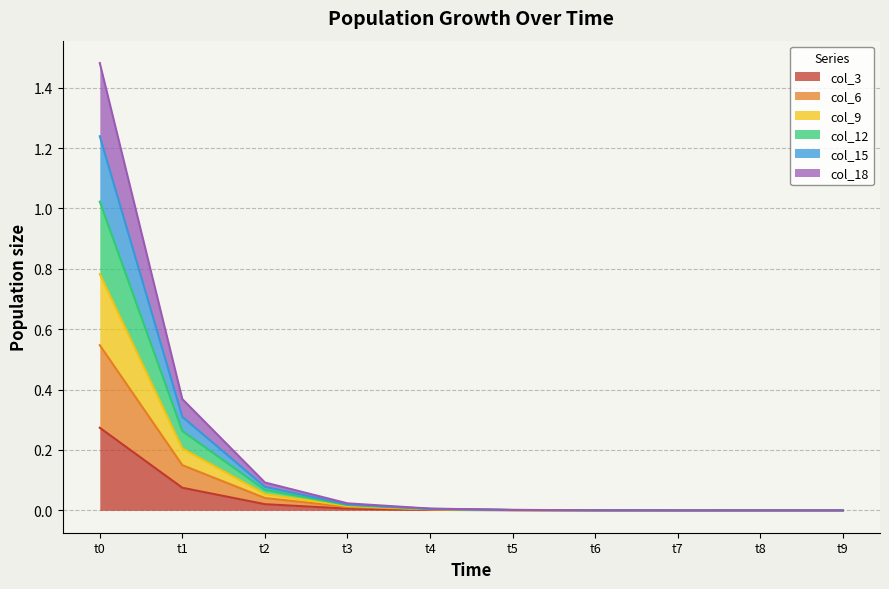

Which category has the lowest value in the col_12 series?

t9